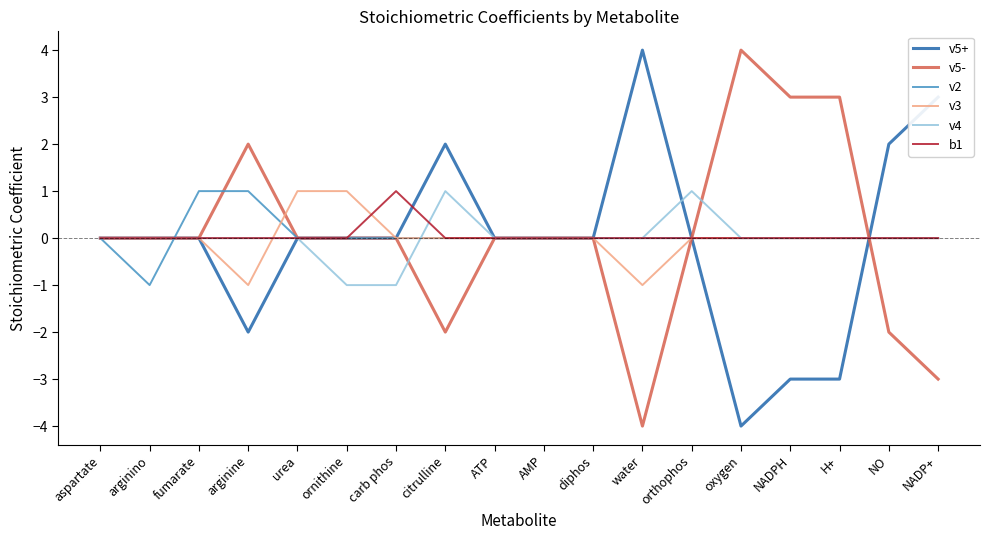

The v4 series shows 1 at water. True or false?

False